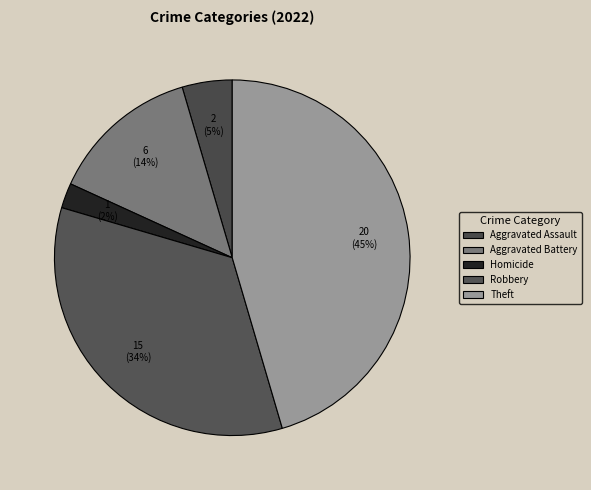

How many segments does this pie chart have?

5